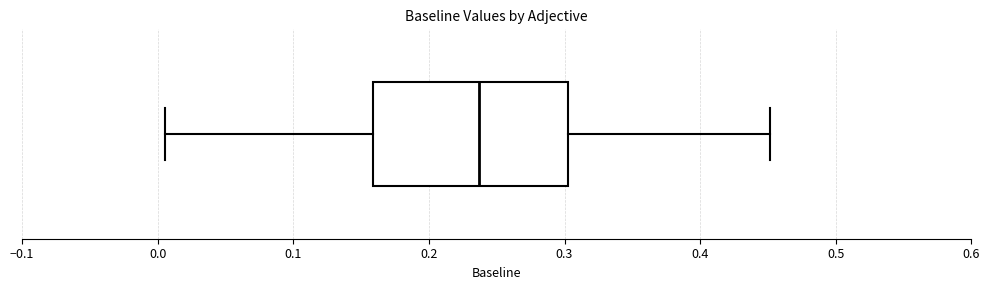

Transcribe this box plot: give where the median line is, the range the box spans, and where the two whiskers end, as read against the x-axis. The values are not printed on the chart, so give them approximately, as read against the axis.

median 0.24, box 0.16 to 0.30, whiskers 0.01 to 0.45